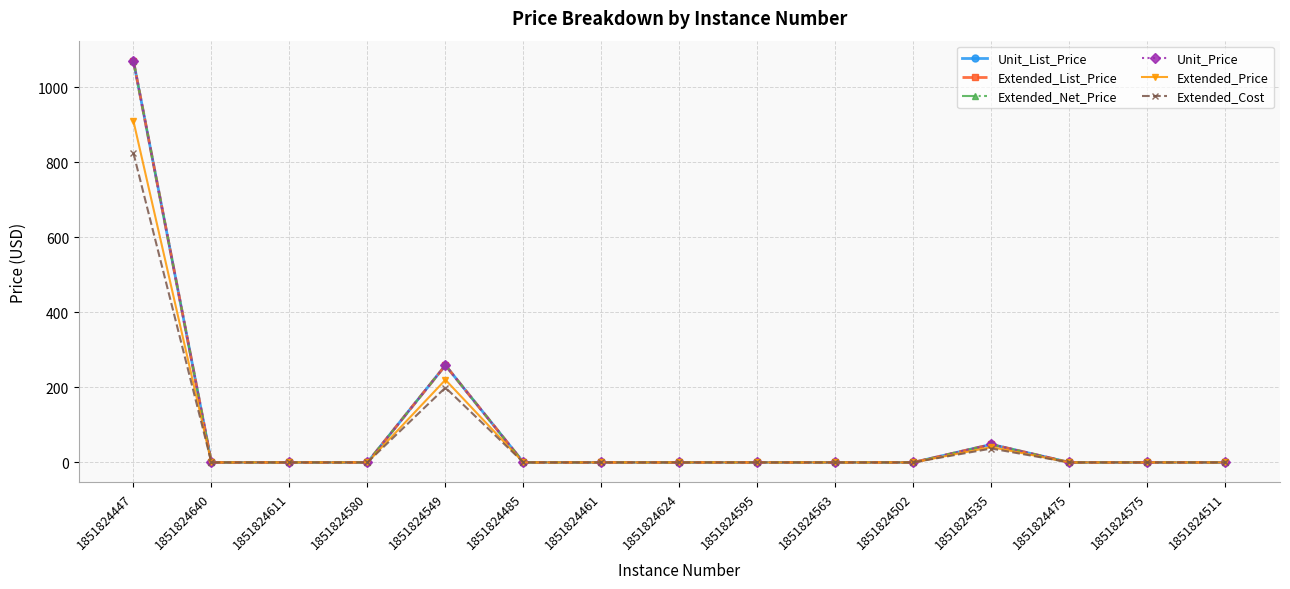

What is the average value of the Unit_List_Price series?

91.9